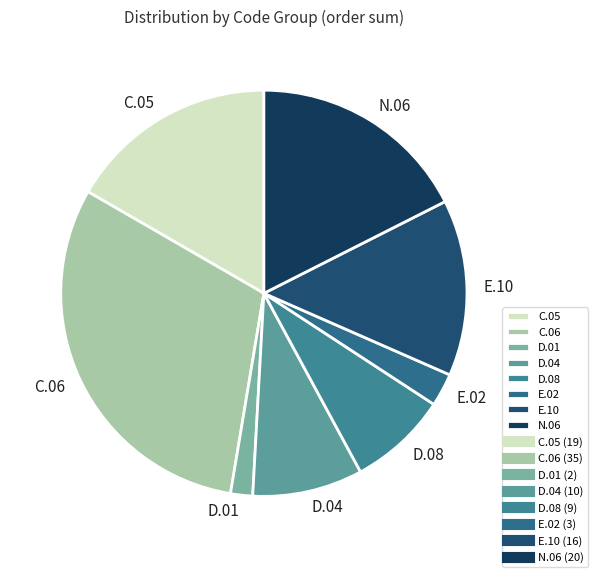

Approximately how many times larger is the value at E.02 compared to D.01?

1.5